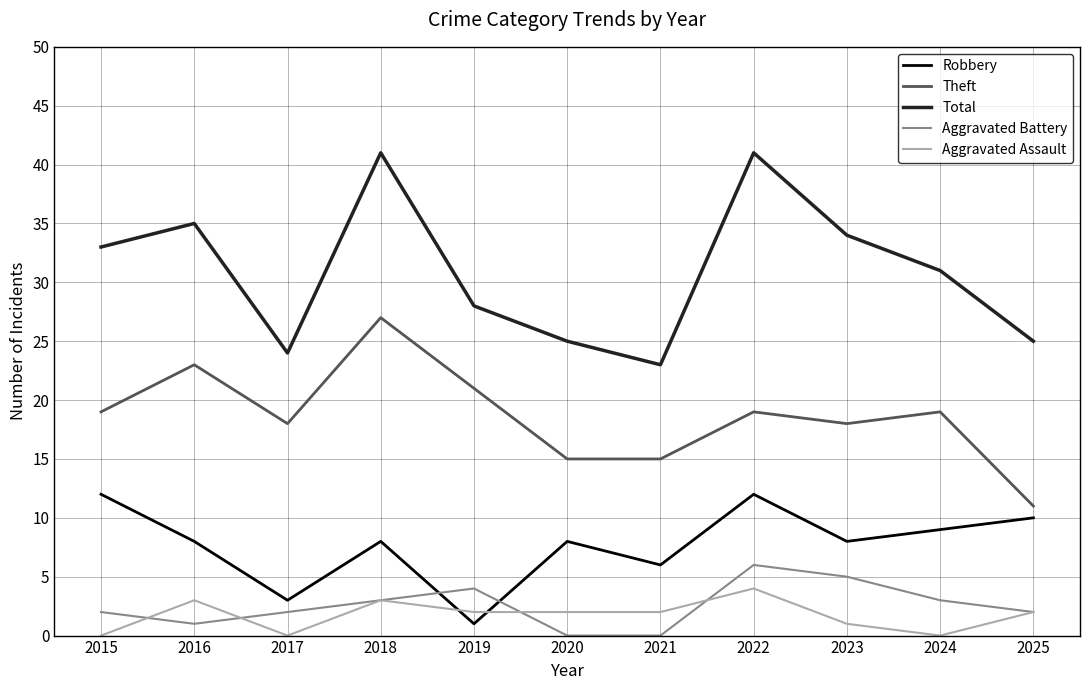

How many interior local valleys does the Robbery series have?

4